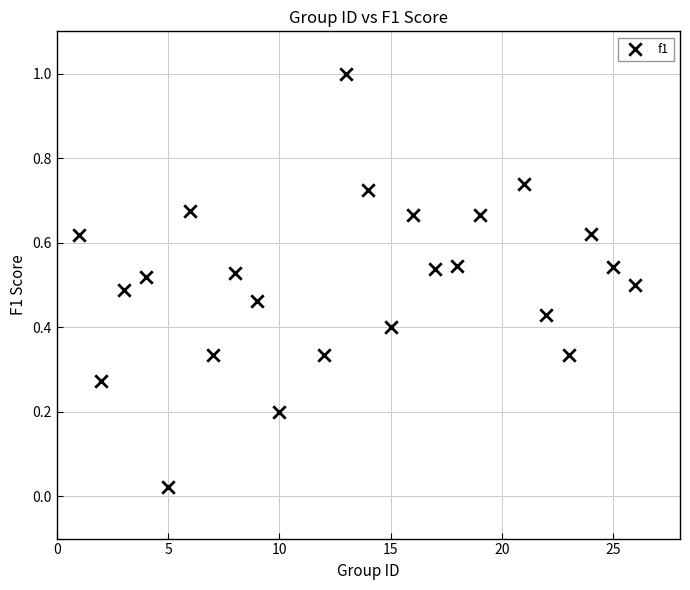

What is the range of Y values (max minus min)?

1.0